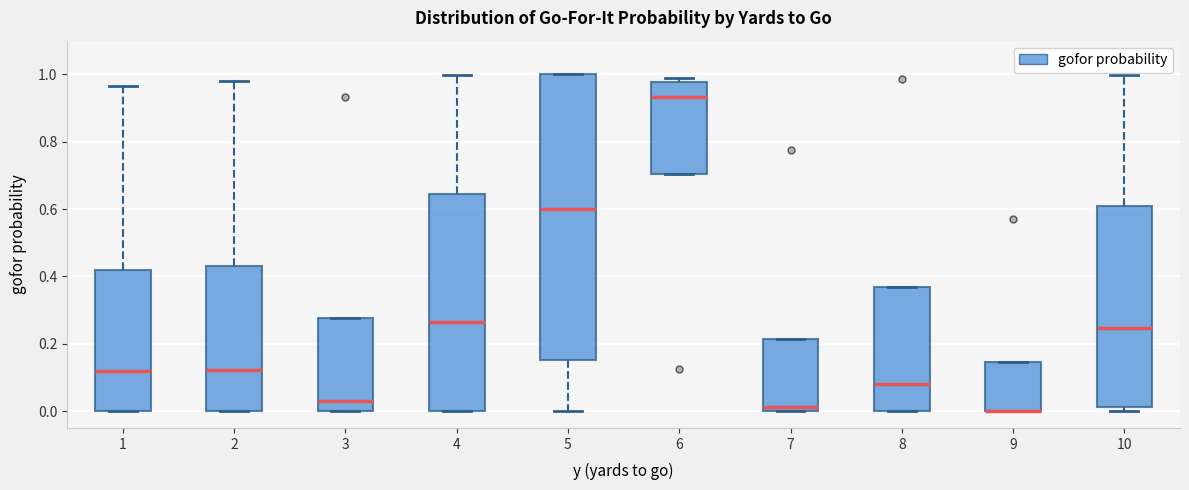

Reading left to right, read every box against the y-axis: the position of its median line, the range the box covers, and the ends of its whiskers. The values are not printed on the chart, so give them approximately, as read against the axis.

1: median 0.12, box 0.00 to 0.42, whiskers 0.00 to 0.96
2: median 0.12, box 0.00 to 0.42, whiskers 0.00 to 0.98
3: median 0.04, box 0.00 to 0.28, whiskers 0.00 to 0.28
4: median 0.26, box 0.00 to 0.64, whiskers 0.00 to 1.00
5: median 0.60, box 0.16 to 1.00, whiskers 0.00 to 1.00
6: median 0.94, box 0.70 to 0.98, whiskers 0.70 to 1.00
7: median 0.02, box 0.00 to 0.22, whiskers 0.00 to 0.22
8: median 0.08, box 0.00 to 0.36, whiskers 0.00 to 0.36
9: median 0.00 (drawn on the box's lower edge), box 0.00 to 0.14, whiskers 0.00 to 0.14
10: median 0.24, box 0.02 to 0.62, whiskers 0.00 to 1.00